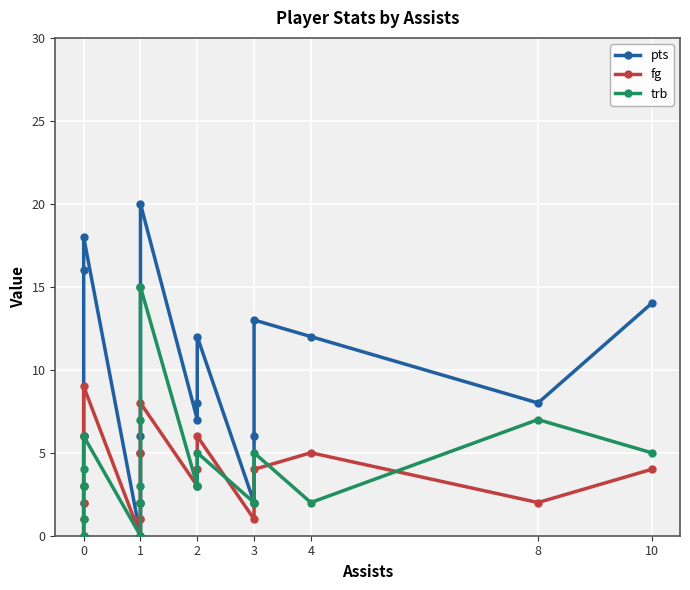

How many interior local valleys does the fg series have?

4